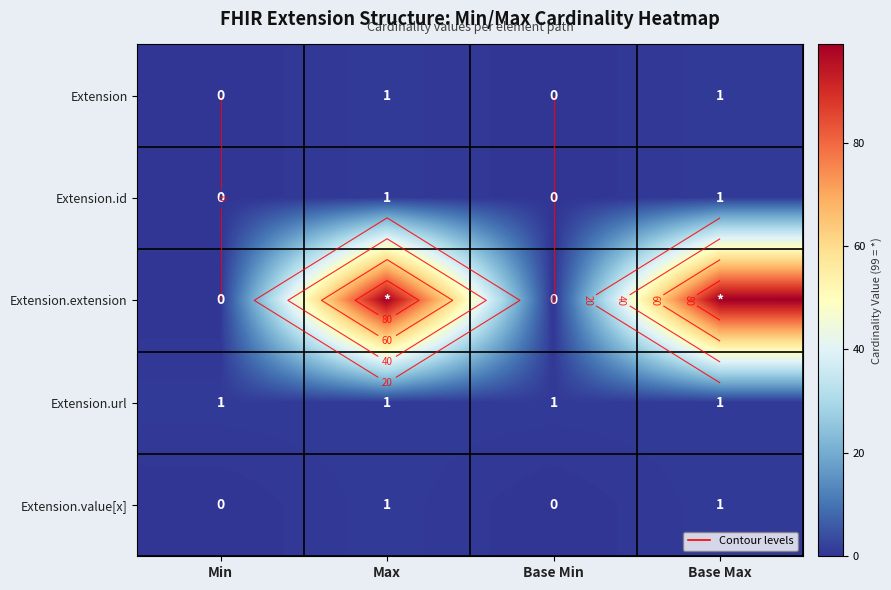

The Extension series shows 1 at Max. True or false?

True